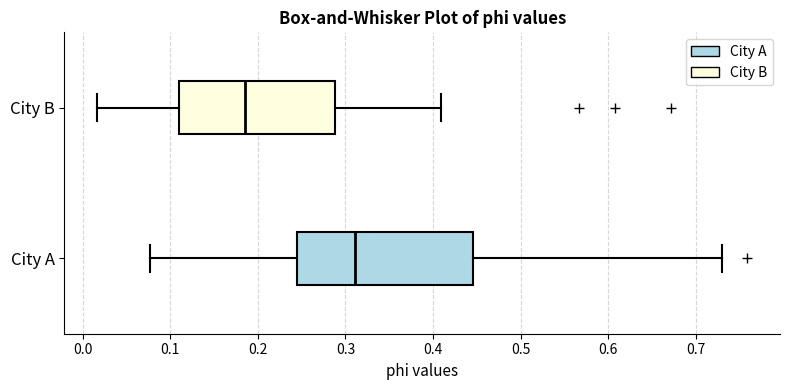

Which box is the widest, from its left edge to its right edge?

City A